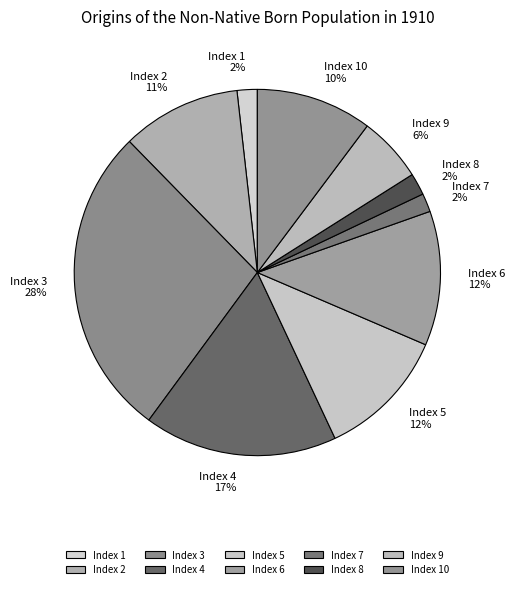

The Index 10 slice represents 10% of the pie. True or false?

True